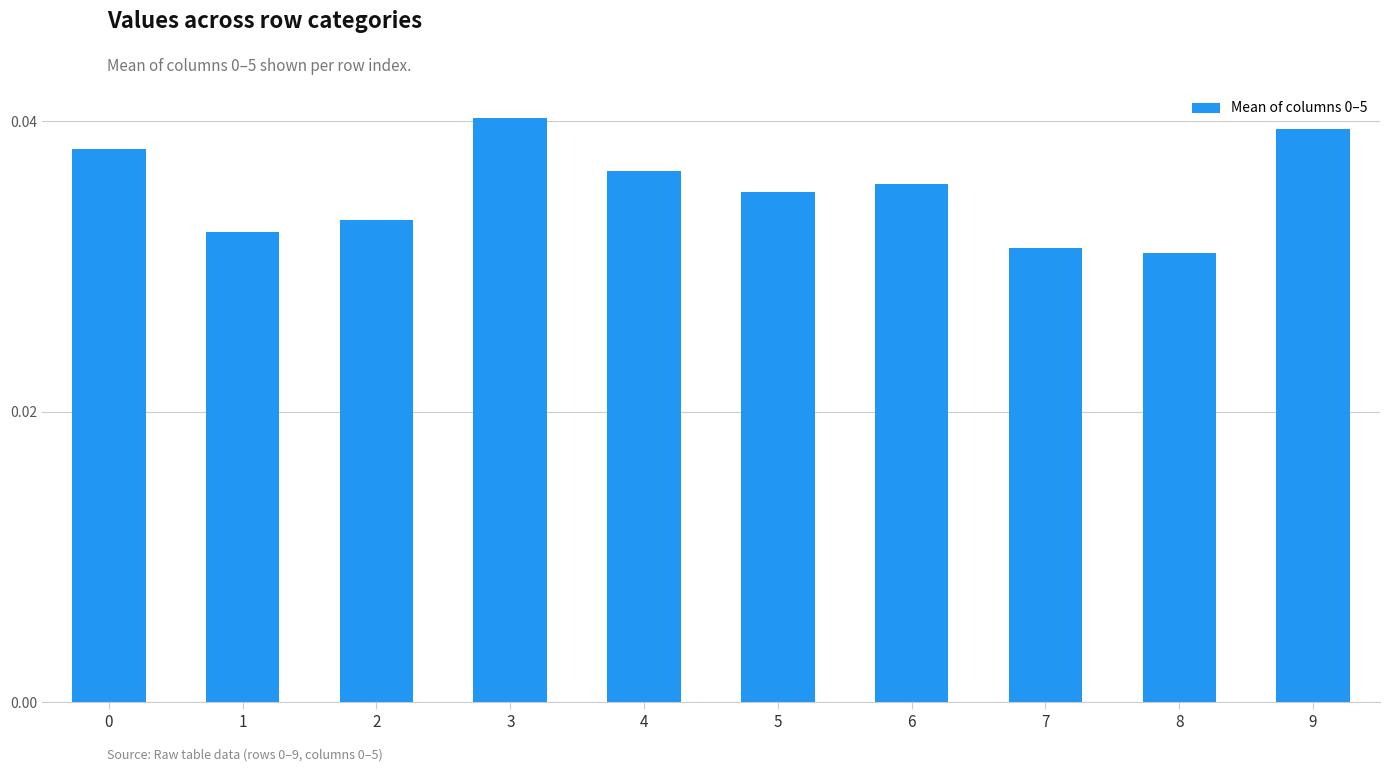

Which label corresponds to the smallest value in the chart?

8